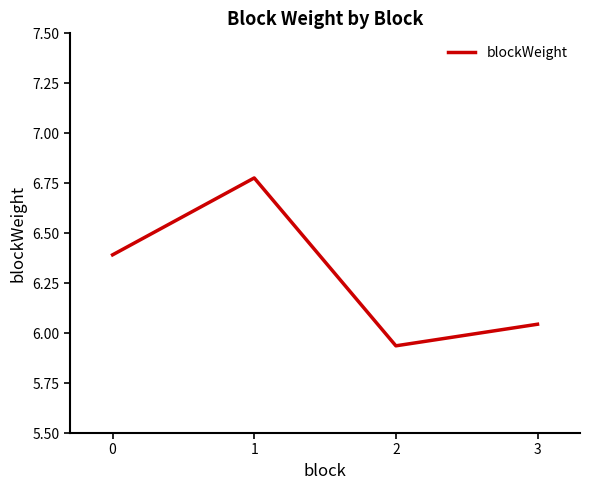

Does the chart display data point markers on the line(s)?

No